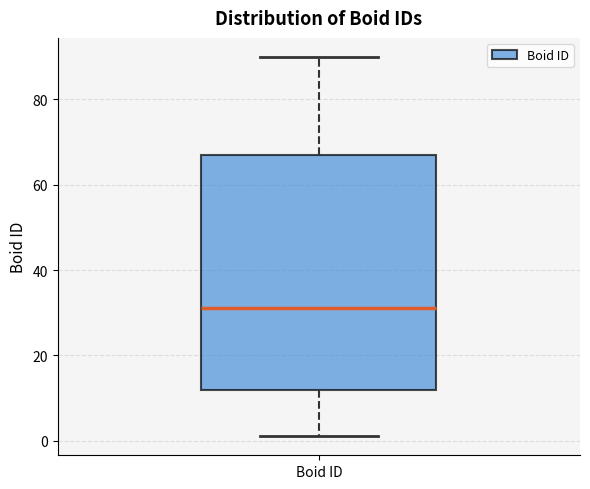

Read this box plot against the y-axis: the position of the median line, the range covered by the box, and the ends of both whiskers. The values are not printed on the chart, so give them approximately, as read against the axis.

median 32, box 12 to 68, whiskers 2 to 90